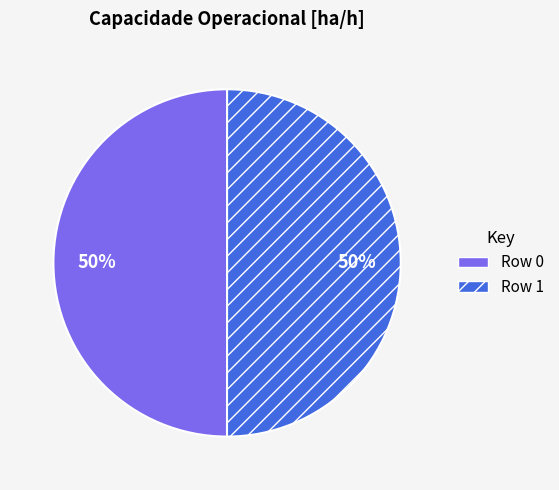

To the nearest percent, what portion does Row 1 represent?

50%